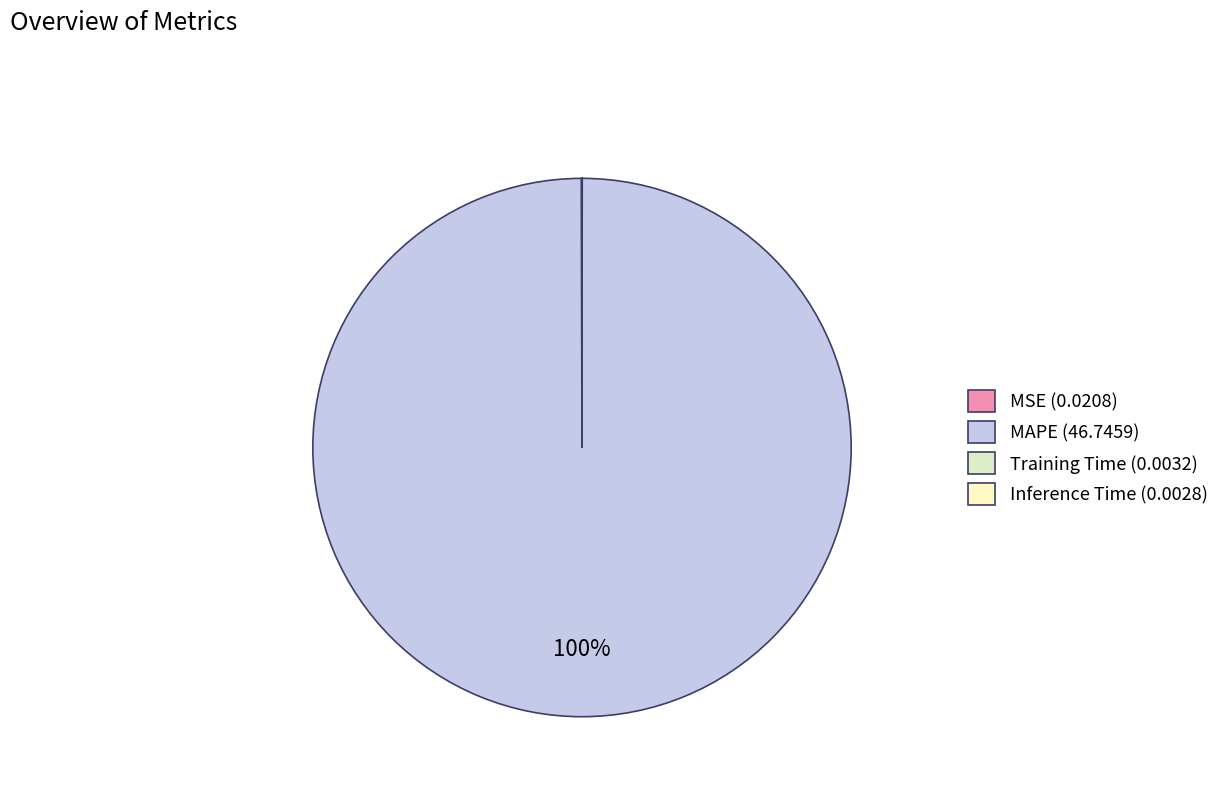

What is the smallest slice in the pie chart?

Inference Time